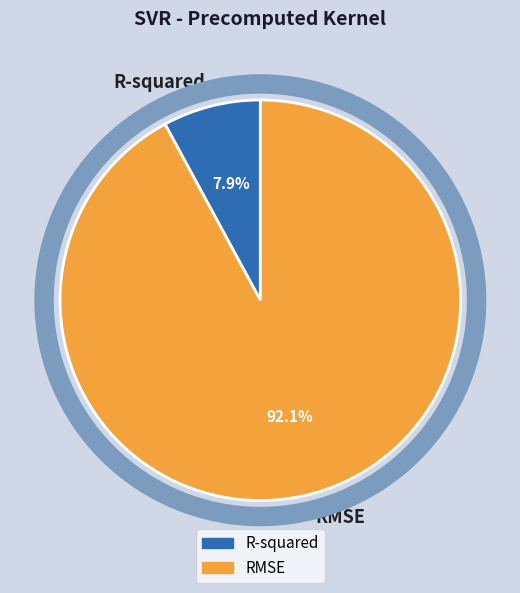

To the nearest percent, what is the difference between the RMSE and R-squared slice percentages?

84%